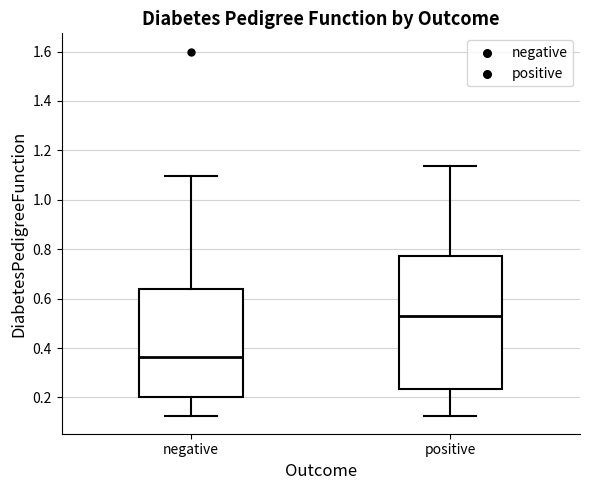

Reading left to right, transcribe this box plot: for each box, give where its median line is, the range the box spans, and where its two whiskers end, as read against the y-axis. The values are not printed on the chart, so give them approximately, as read against the axis.

negative: median 0.36, box 0.20 to 0.64, whiskers 0.12 to 1.10
positive: median 0.52, box 0.24 to 0.78, whiskers 0.12 to 1.14